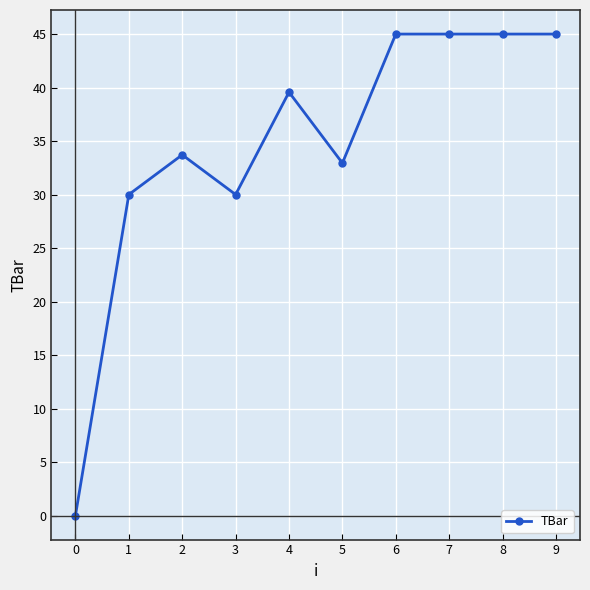

The value at 1 is 30.0. True or false?

True